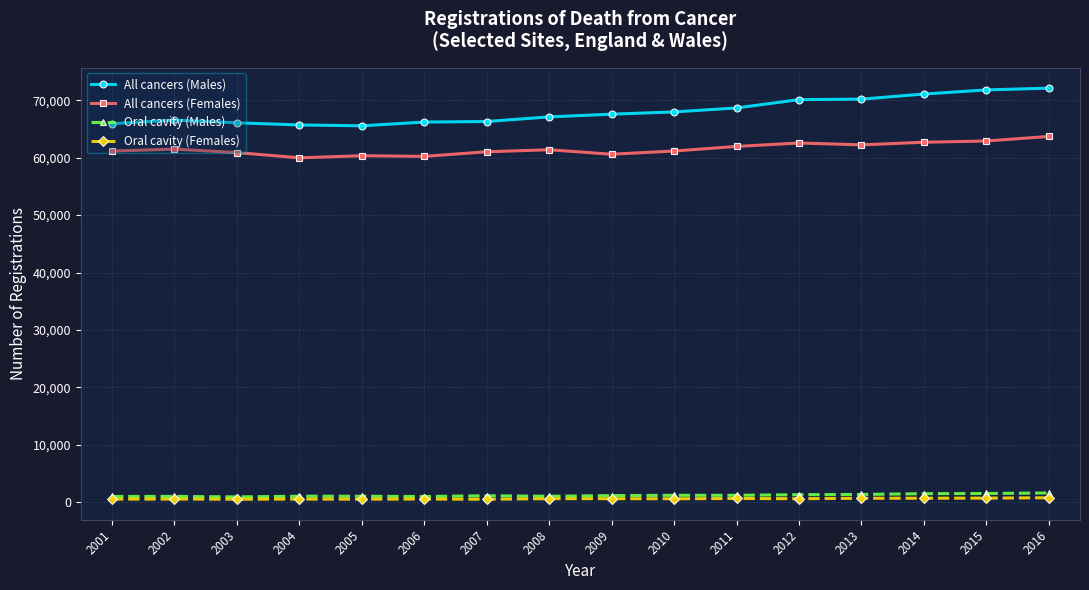

Which series has the largest range (max minus min)?

All cancers (Males)